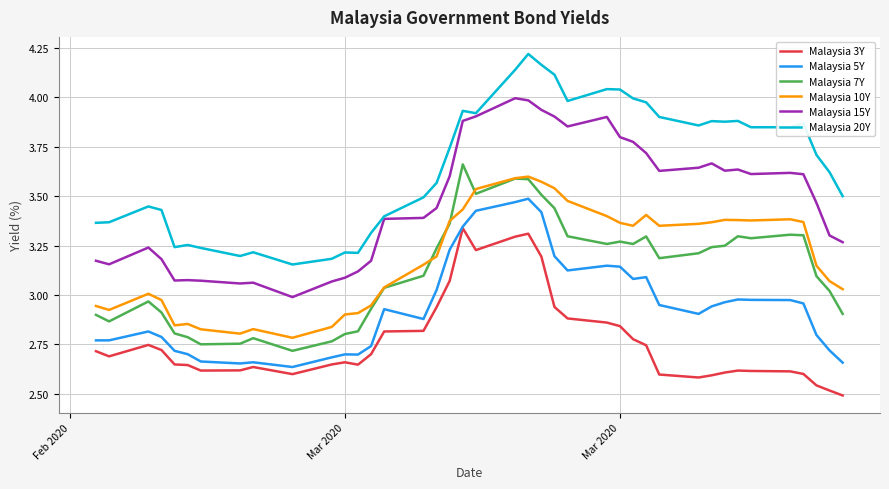

Which series has the largest range (max minus min)?

Malaysia 20Y